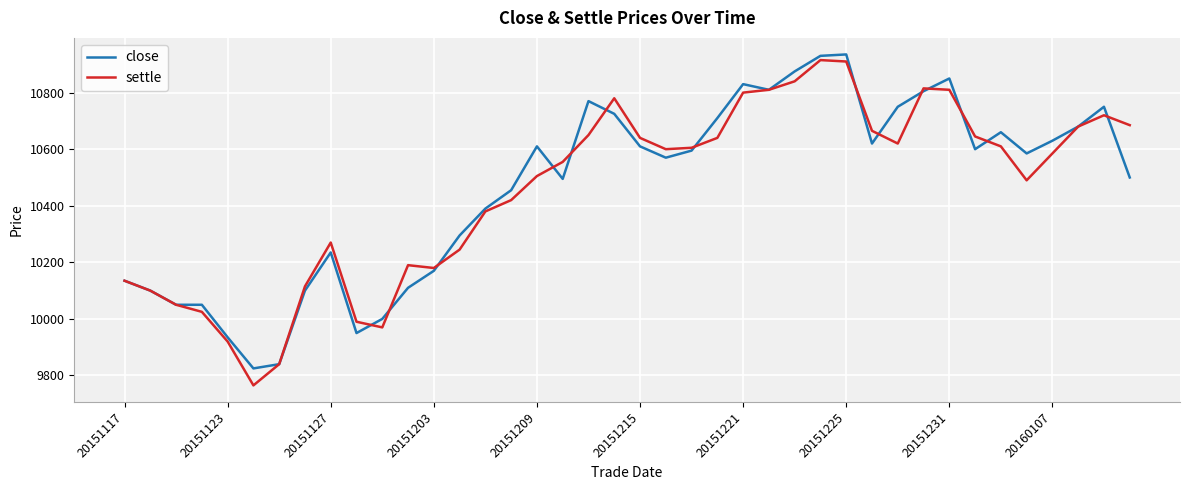

What is the lowest value of the settle series?

9765